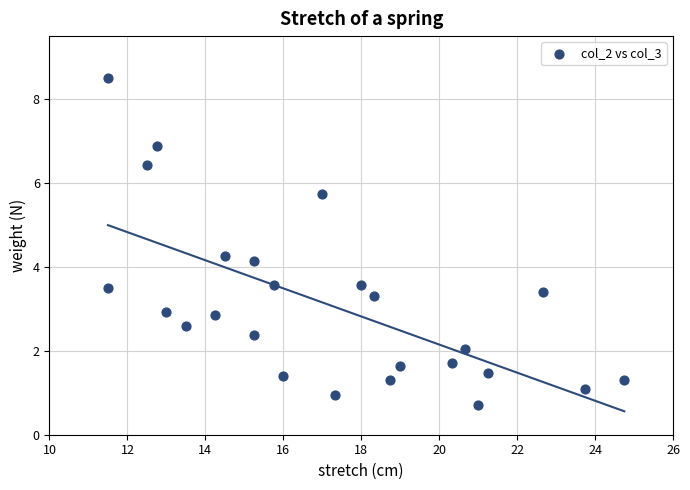

What Y value in the scatter plot is closest to 4?

4.2